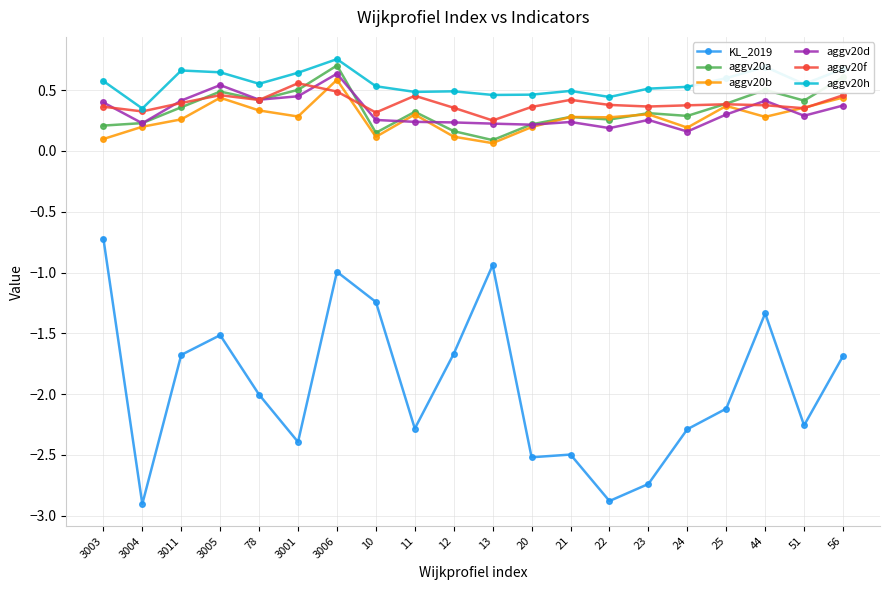

The aggv20f series shows 0.4 at 3003. True or false?

True